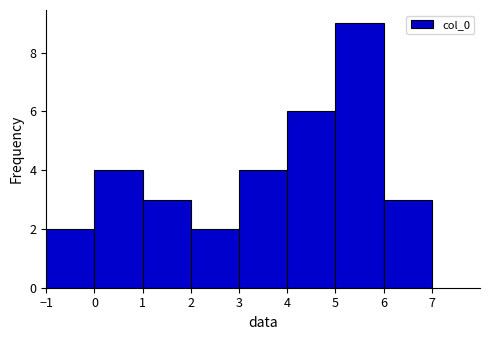

How tall is the bar that spans 2 to 3 on the x-axis? The values are not printed on the chart, so give them approximately, as read against the axis.

2